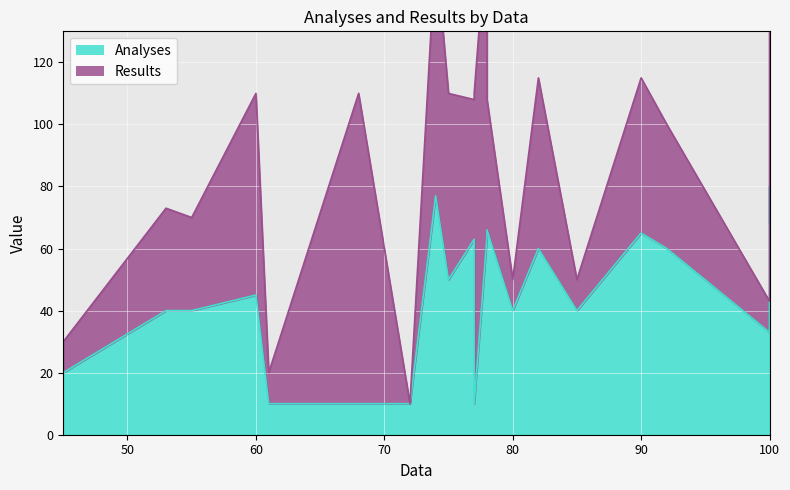

How many interior local valleys does the Analyses series have?

7